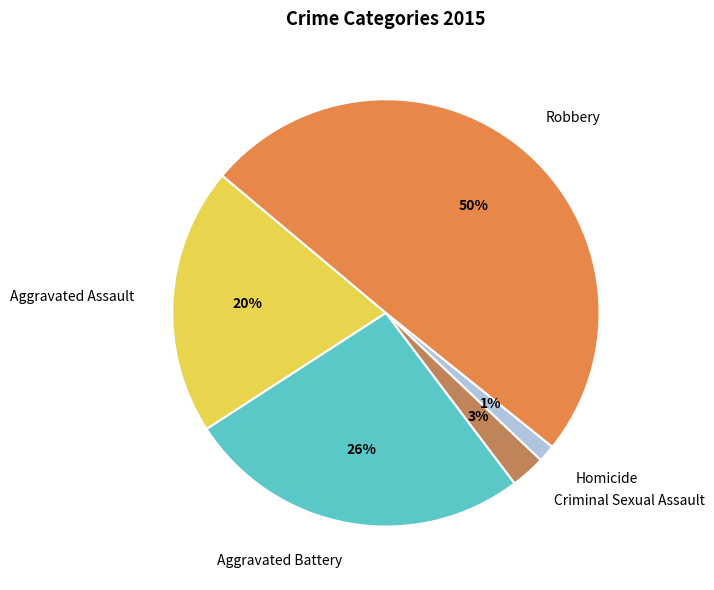

To the nearest percent, what is the combined percentage of Aggravated Battery and Homicide?

27%